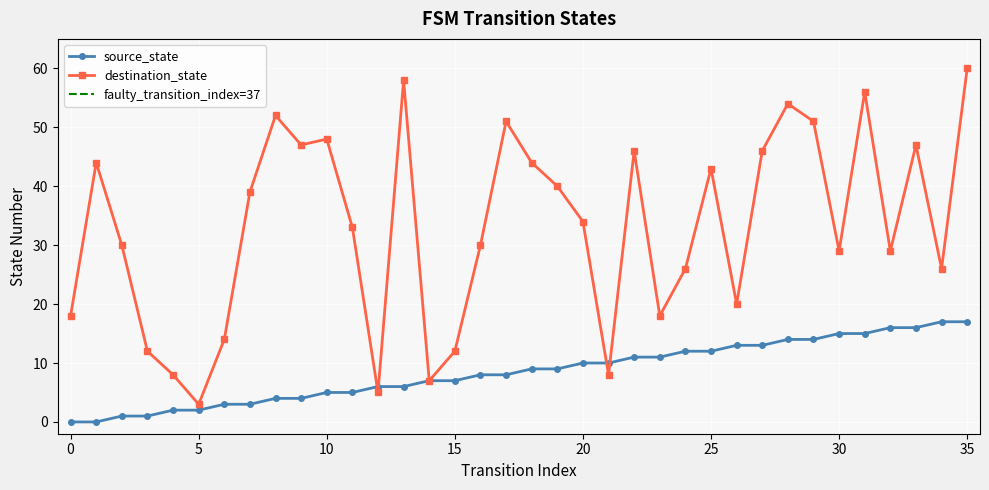

True or false: source_state and destination_state cross at least once.

True